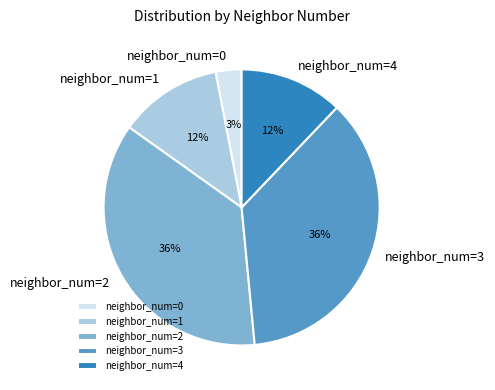

Combined, do neighbor_num=1 and neighbor_num=3 account for over 50%?

No